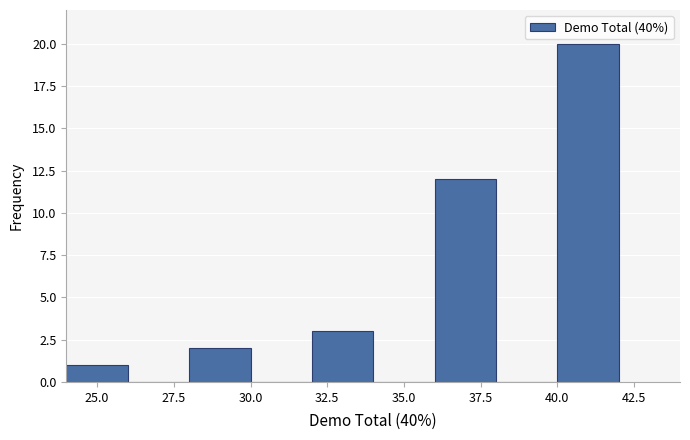

Over which range of the x-axis is the bar tallest?

40 to 42